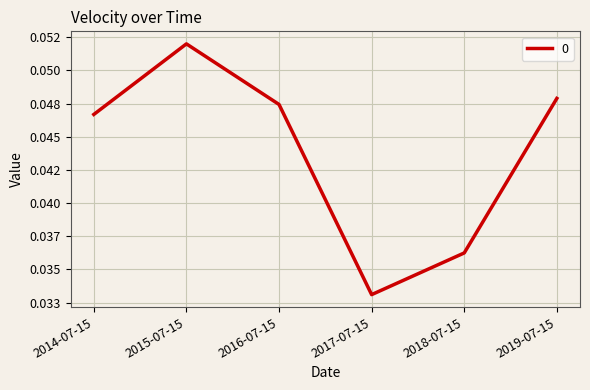

What is the label of the 5th point from the left?

2018-07-15